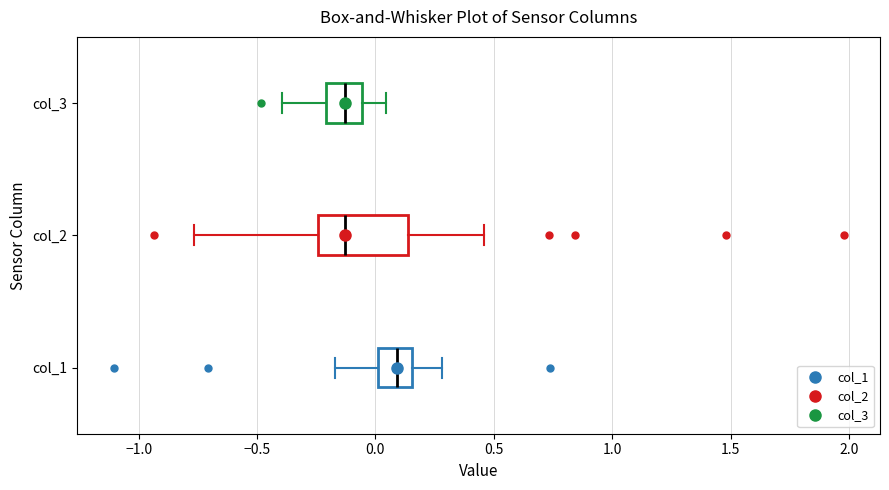

Reading bottom to top, read every box against the x-axis: the position of its median line, the range the box covers, and the ends of its whiskers. The values are not printed on the chart, so give them approximately, as read against the axis.

col_1: median 0.10, box 0.00 to 0.15, whiskers -0.15 to 0.30
col_2: median -0.15, box -0.25 to 0.15, whiskers -0.75 to 0.45
col_3: median -0.15, box -0.20 to -0.05, whiskers -0.40 to 0.05